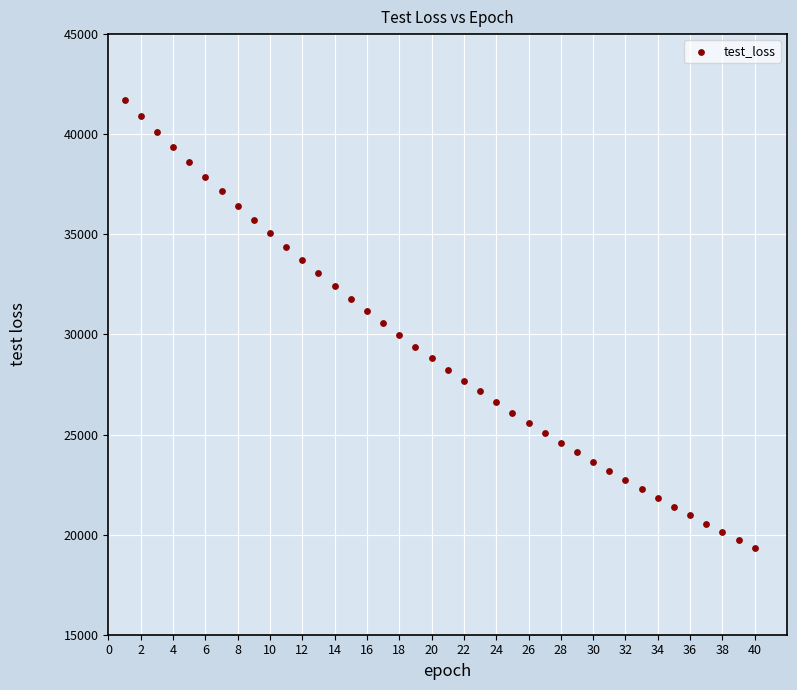

What is the range of Y values (max minus min)?

22358.9